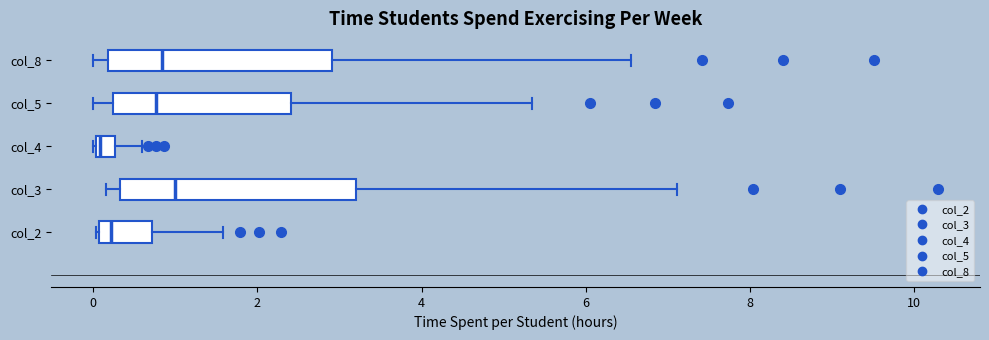

Where does the right whisker of the box for col_8 end on the x-axis? The values are not printed on the chart, so give them approximately, as read against the axis.

6.6